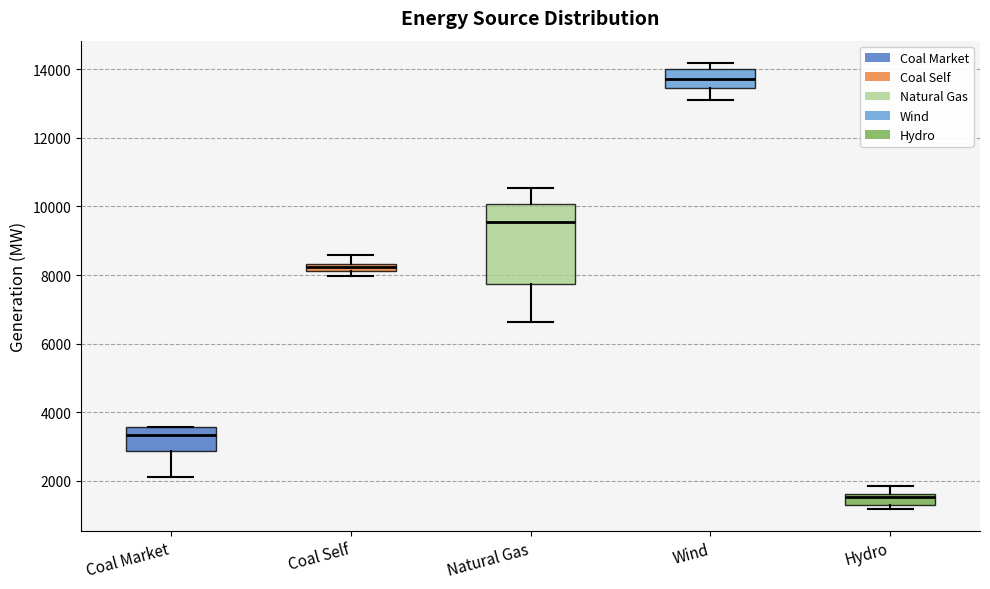

Which box has the highest median line?

Wind